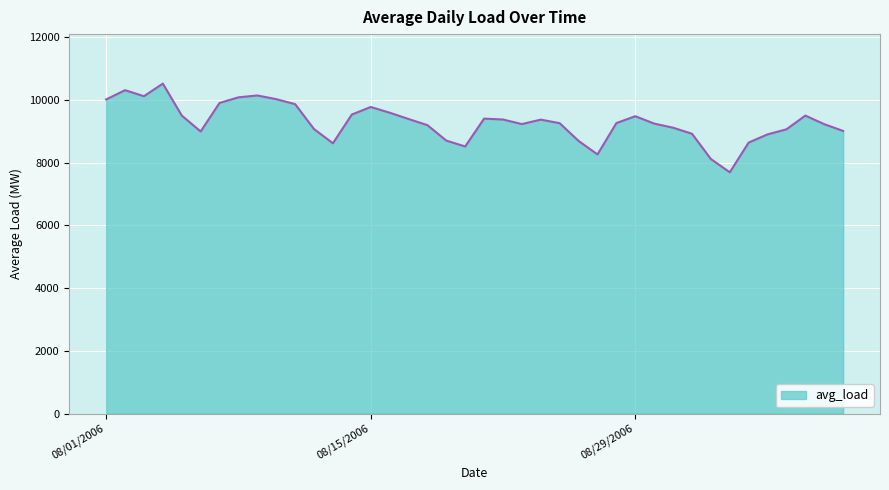

What is the difference between the maximum and minimum values?

2827.8